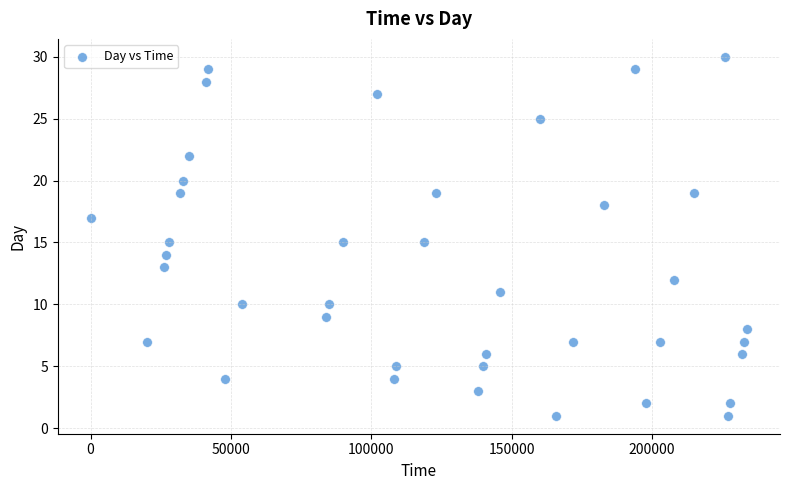

What is the range of Y values (max minus min)?

29